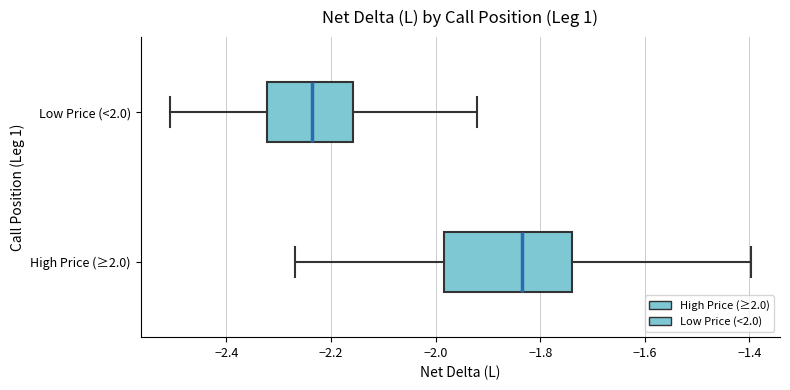

Reading bottom to top, transcribe this box plot: for each box, give where its median line is, the range the box spans, and where its two whiskers end, as read against the x-axis. The values are not printed on the chart, so give them approximately, as read against the axis.

High Price (≥2.0): median -1.84, box -1.98 to -1.74, whiskers -2.26 to -1.40
Low Price (<2.0): median -2.24, box -2.32 to -2.16, whiskers -2.50 to -1.92